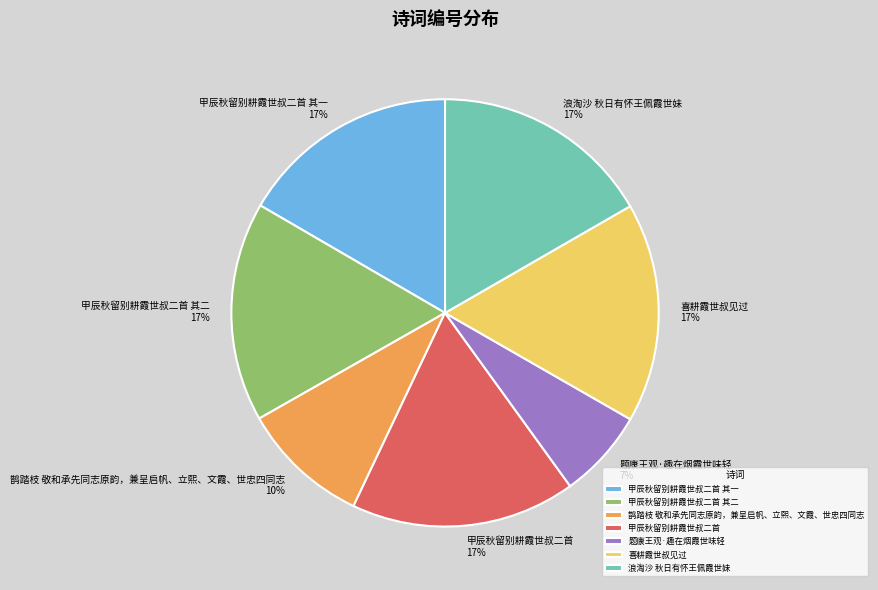

Does 浪淘沙 秋日有怀王佩霞世妹 represent more than half of the total?

No